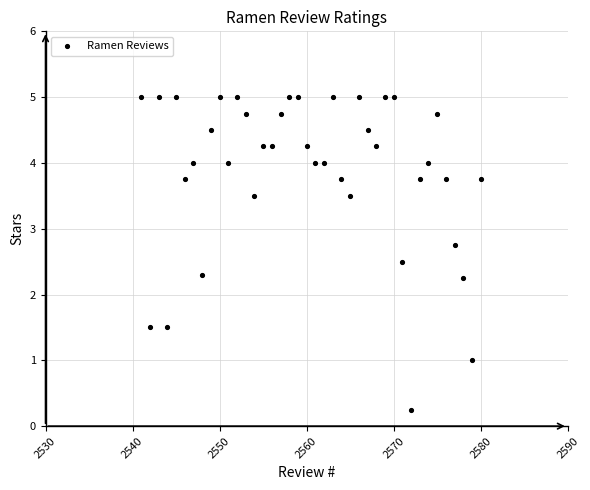

What is the range of X values (max minus min)?

39.0